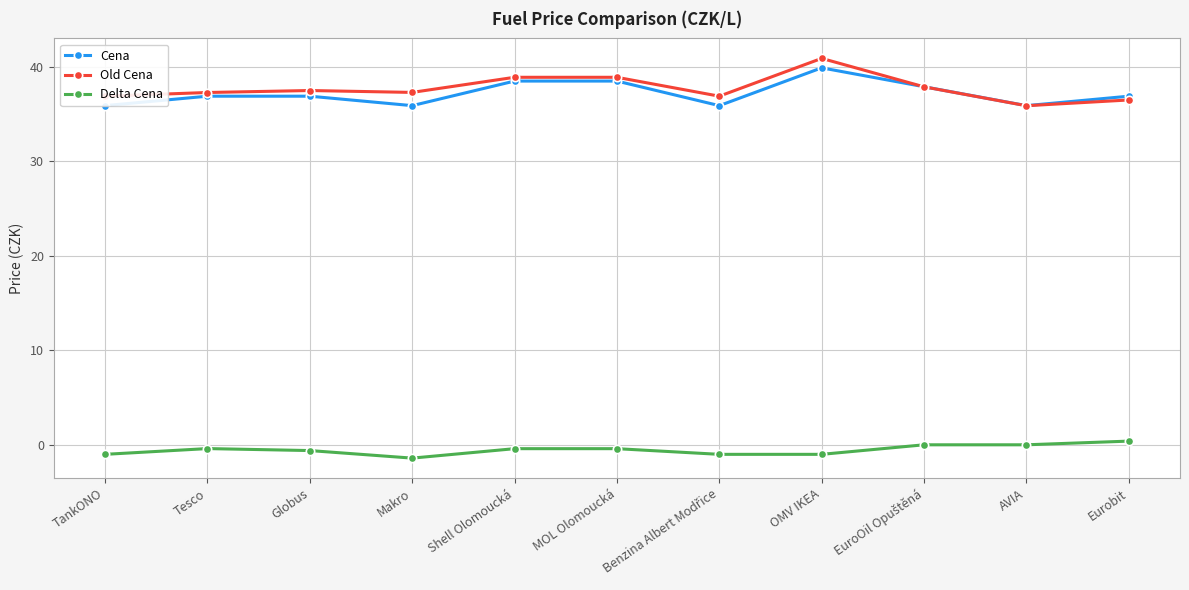

How many lines are shown in the chart?

3